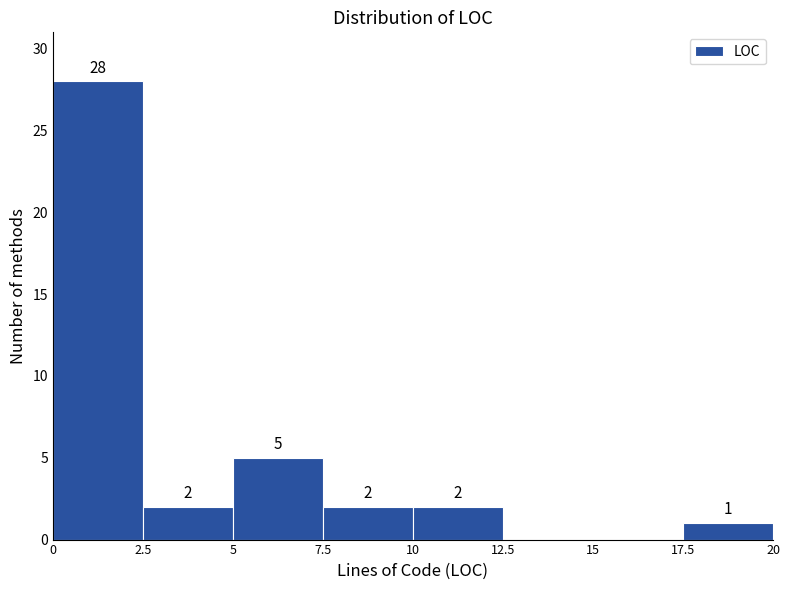

Which range on the x-axis has the tallest bar?

0 to 2.5